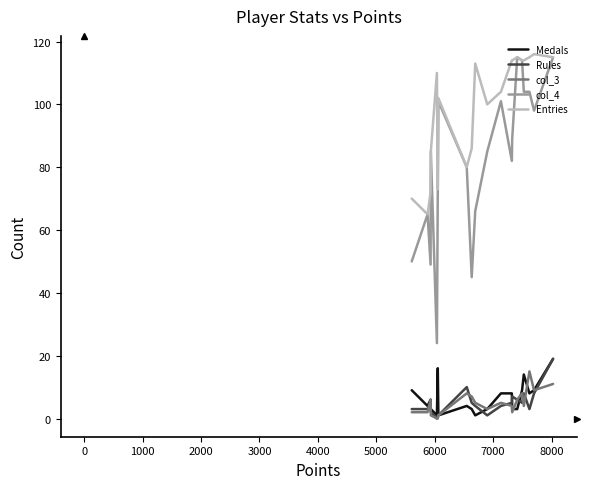

True or false: col_4 and col_3 cross at least once.

False